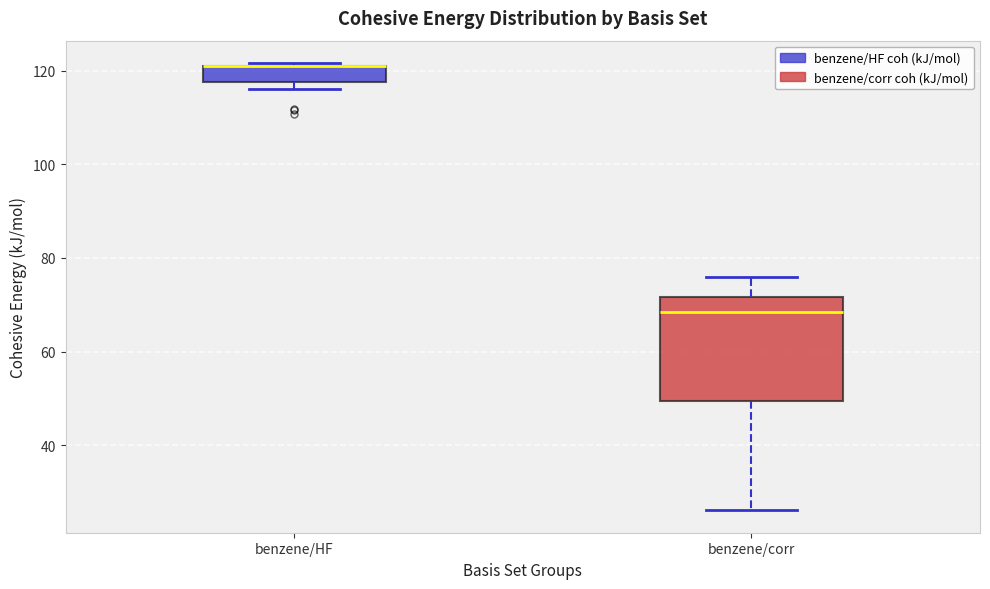

Which box is the tallest, from its lower edge to its upper edge?

benzene/corr